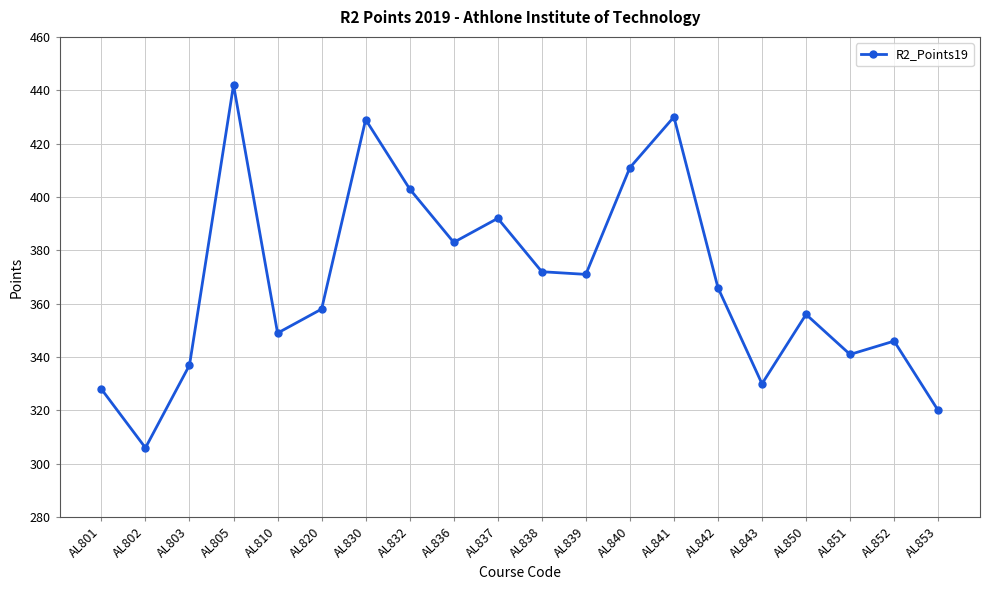

What is the maximum value shown in the chart?

442